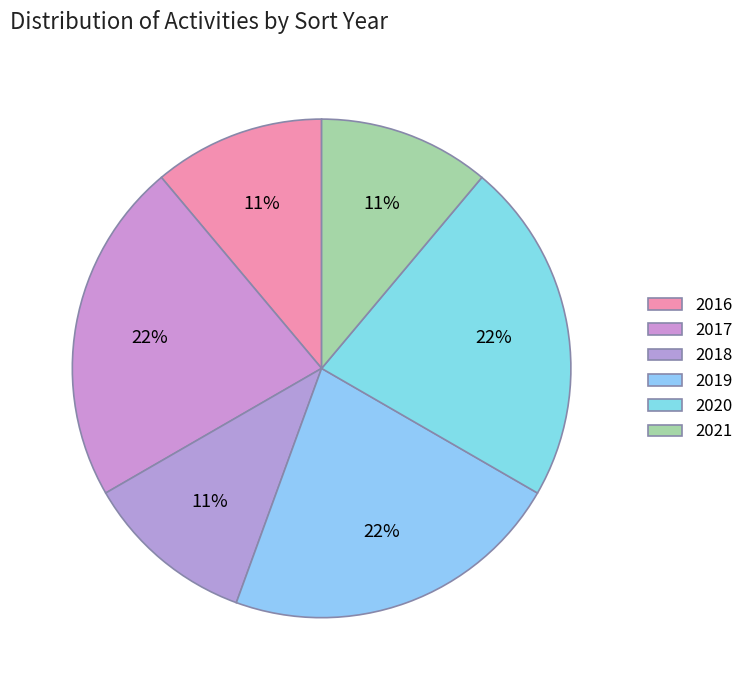

The 2020 slice represents 1% of the pie. True or false?

False